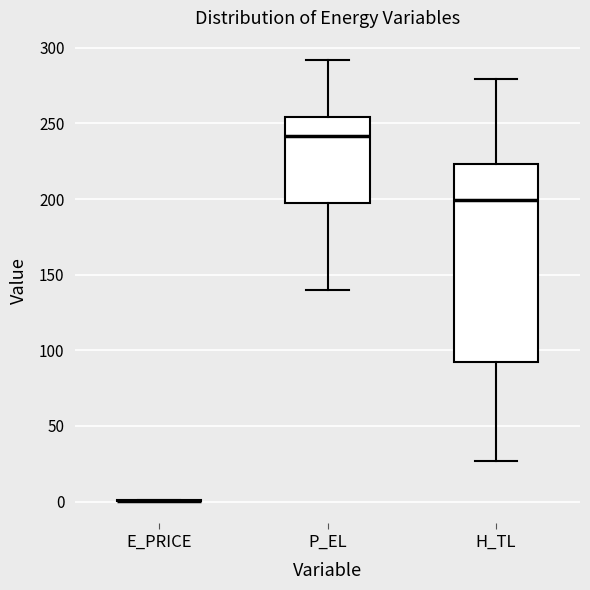

Where is the lower edge of the box for P_EL on the y-axis? The values are not printed on the chart, so give them approximately, as read against the axis.

200